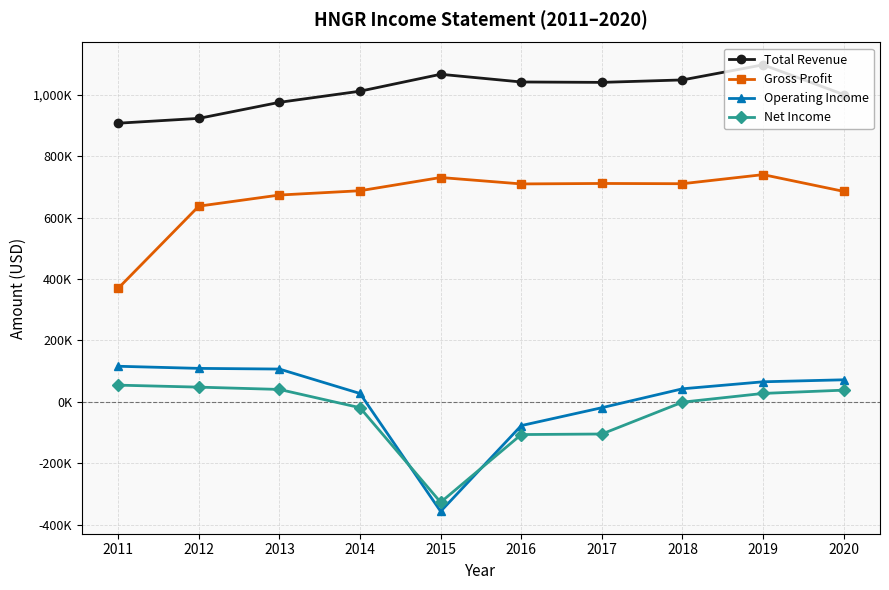

True or false: Operating Income and Gross Profit intersect in this chart.

False